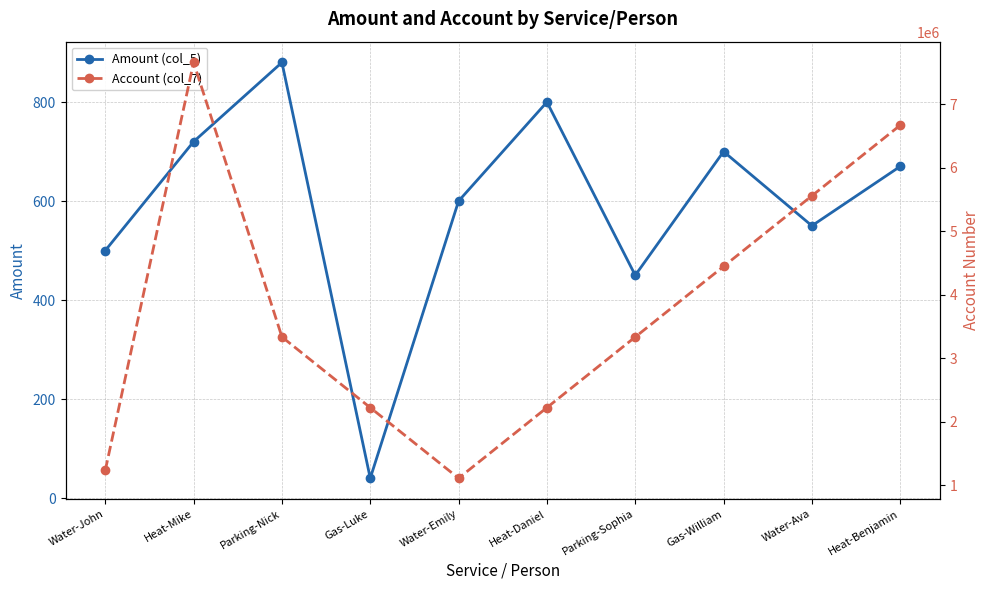

The value of Amount (col_5) at Parking-Sophia is 142. True or false?

False